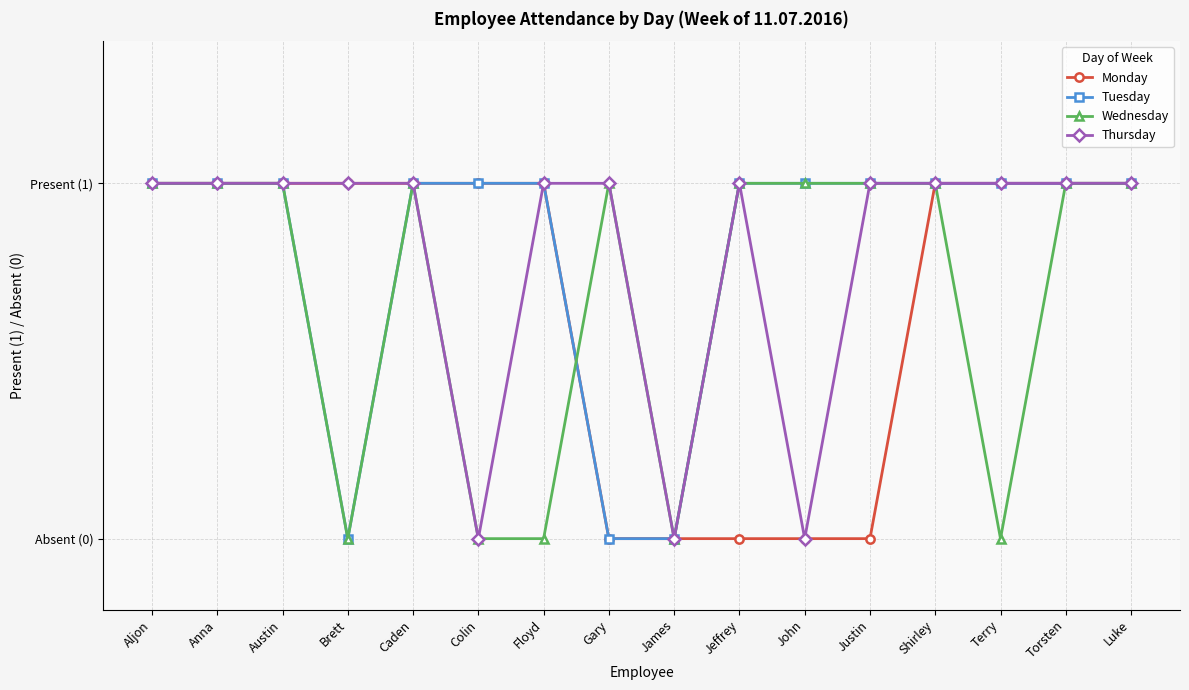

At which category is the sum across all series the highest?

Aljon